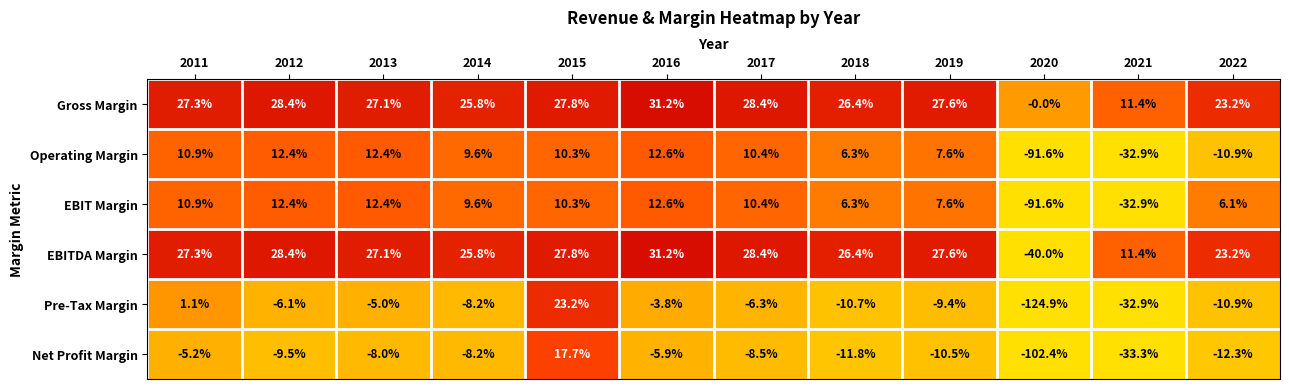

What is the total value across all series at 2013?

66.0